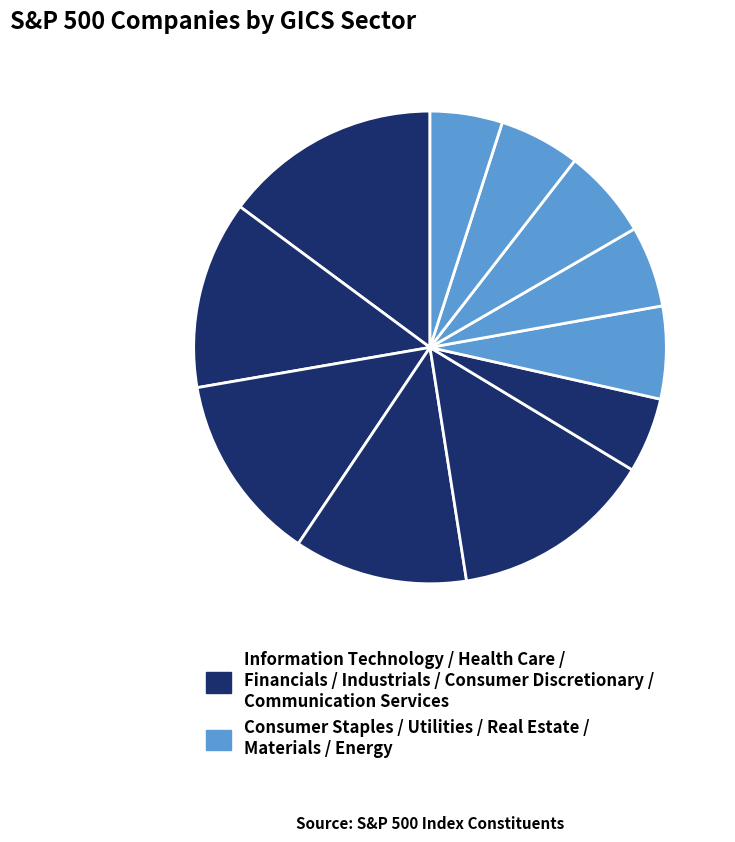

Count the number of slices in the pie.

11